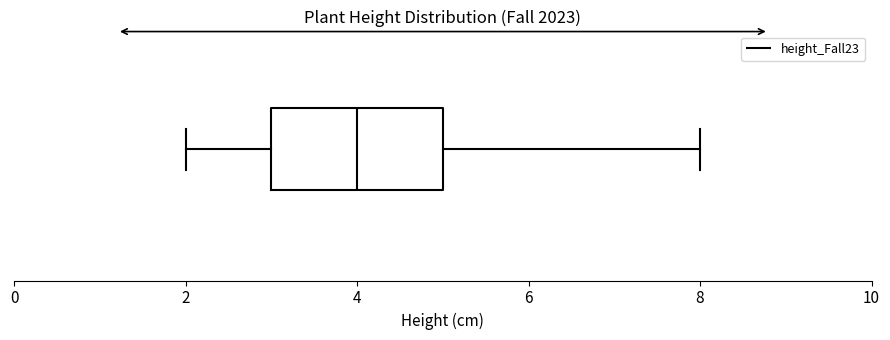

Read this box plot against the x-axis: the position of the median line, the range covered by the box, and the ends of both whiskers. The values are not printed on the chart, so give them approximately, as read against the axis.

median 4, box 3 to 5, whiskers 2 to 8